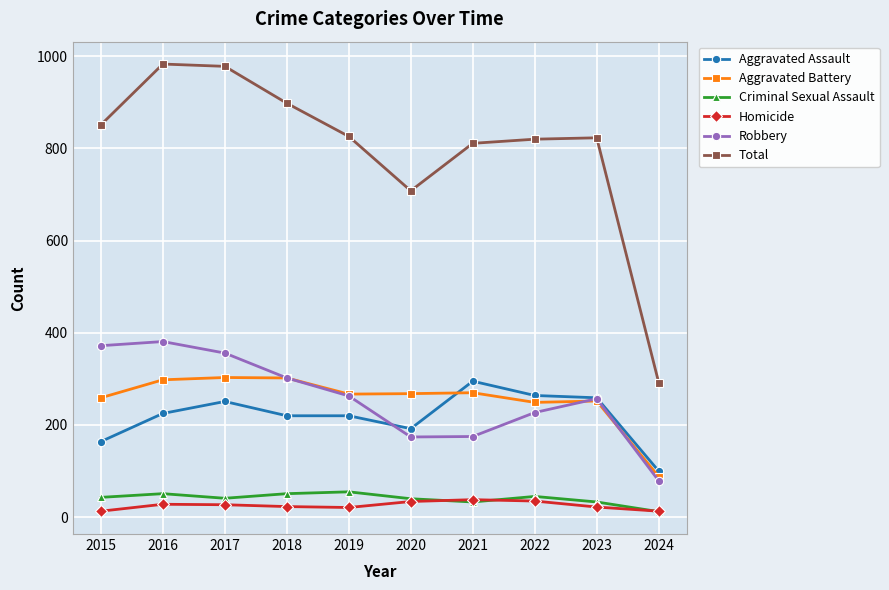

How many values in the Aggravated Battery series are below 268?

5